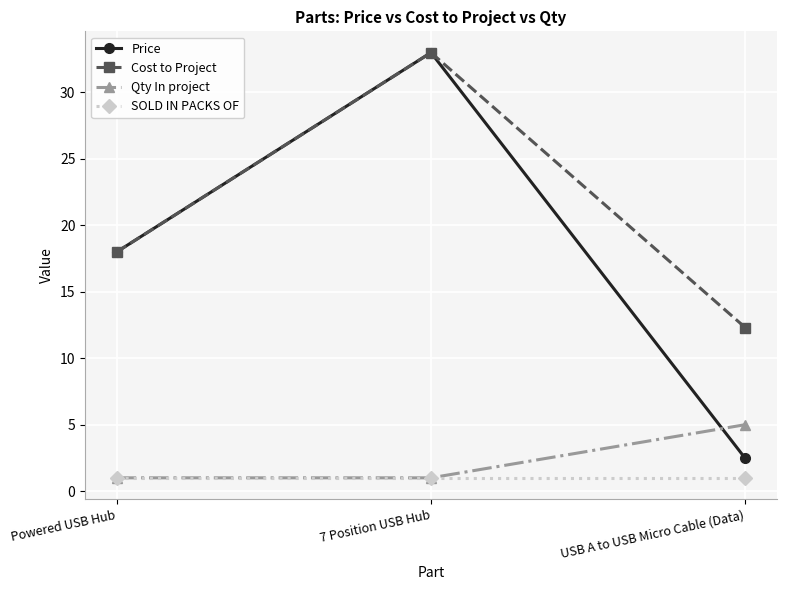

Read the Qty In project value at Powered USB Hub.

1.0